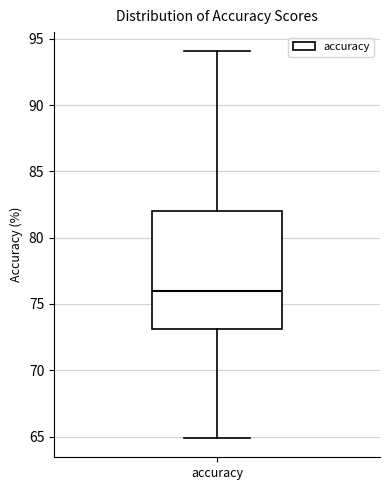

Where is the lower edge of the box for accuracy on the y-axis? The values are not printed on the chart, so give them approximately, as read against the axis.

73